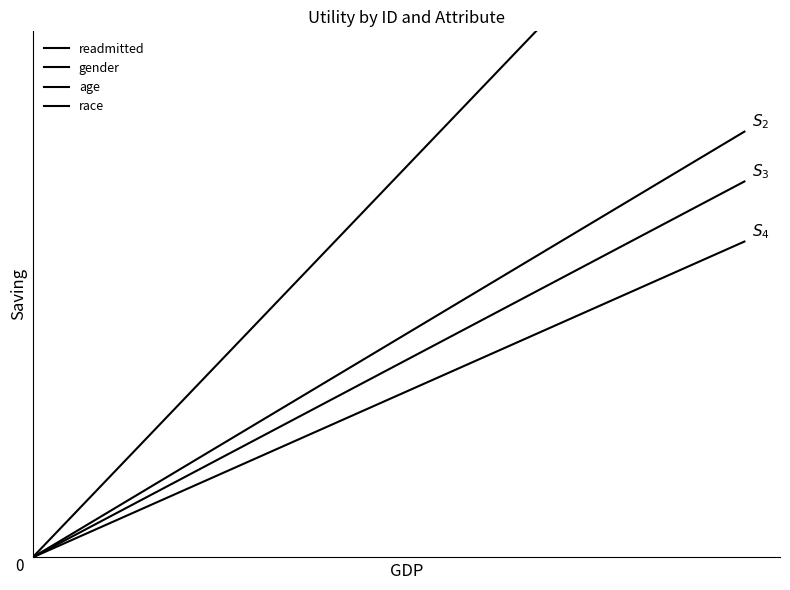

Is the value of readmitted at 1 greater than the value of gender at 1?

Yes